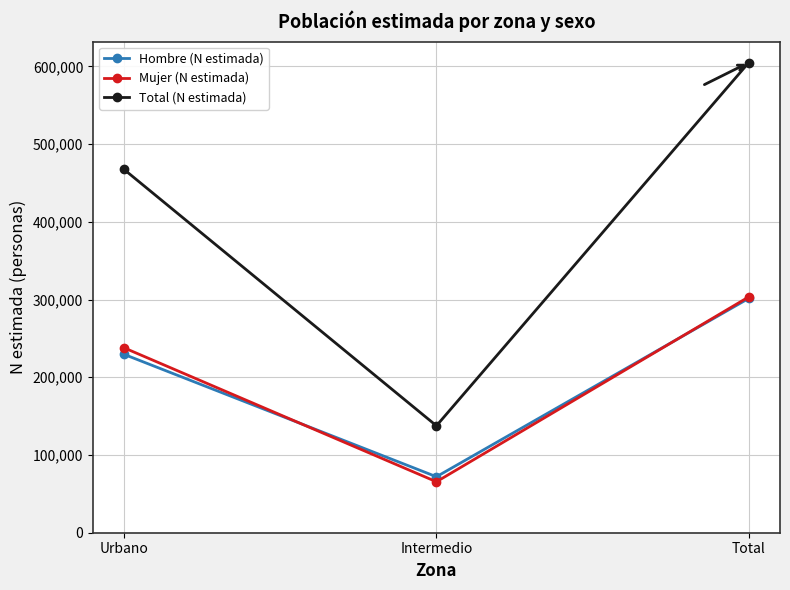

At which category is the sum across all series the highest?

Total